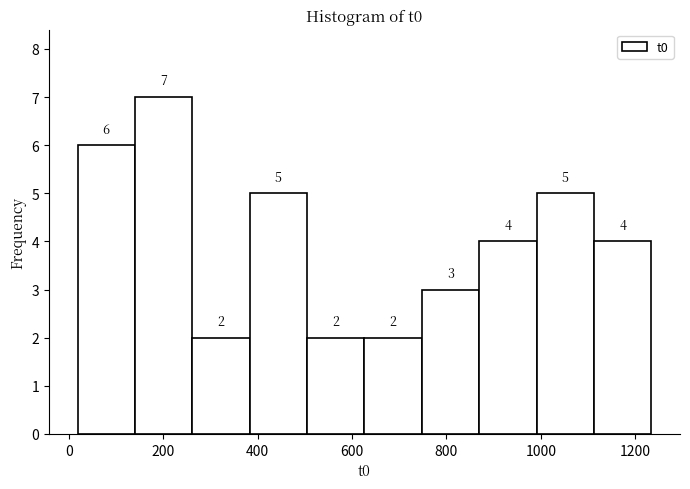

Reading left to right, transcribe this chart: for each bar, give the range it covers on the x-axis and its height. The bar edges are not printed on the chart, so give them approximately, as read against the axis.

20 to 140: 6
140 to 260: 7
260 to 380: 2
380 to 500: 5
500 to 620: 2
620 to 740: 2
740 to 860: 3
860 to 1000: 4
1000 to 1120: 5
1120 to 1240: 4